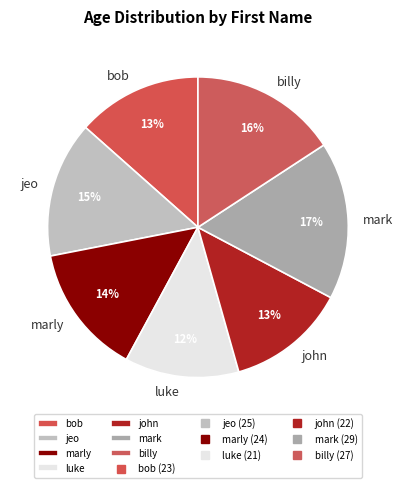

Which category has the biggest portion of the pie?

mark